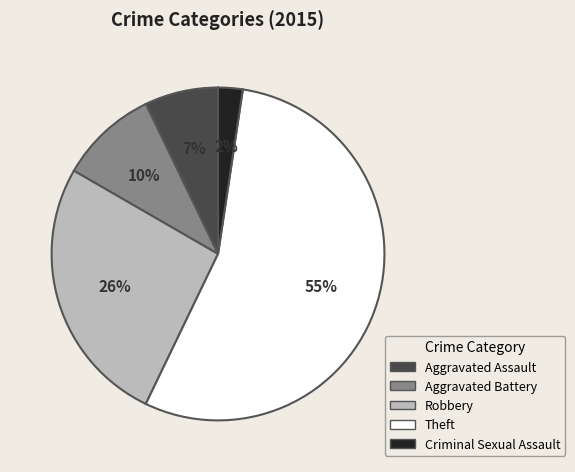

Count the number of slices in the pie.

5